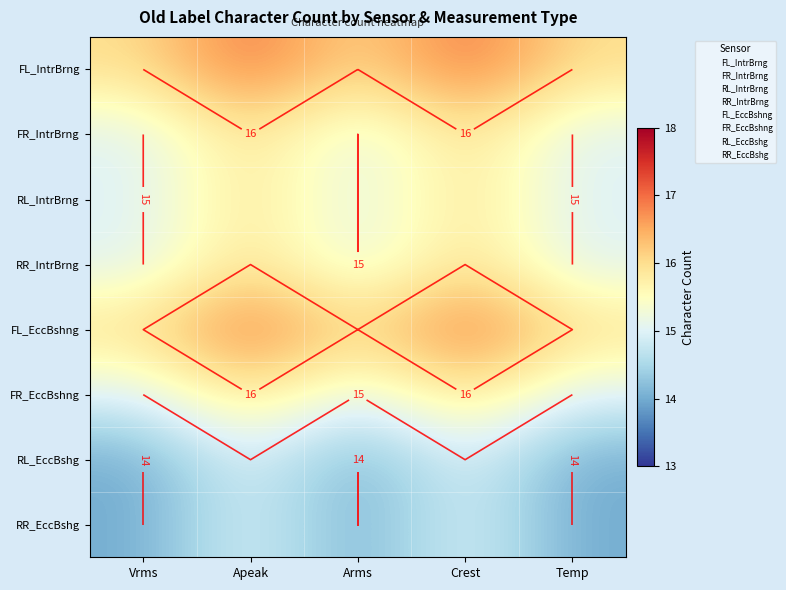

Which series has the widest spread of values?

FL_IntrBrng